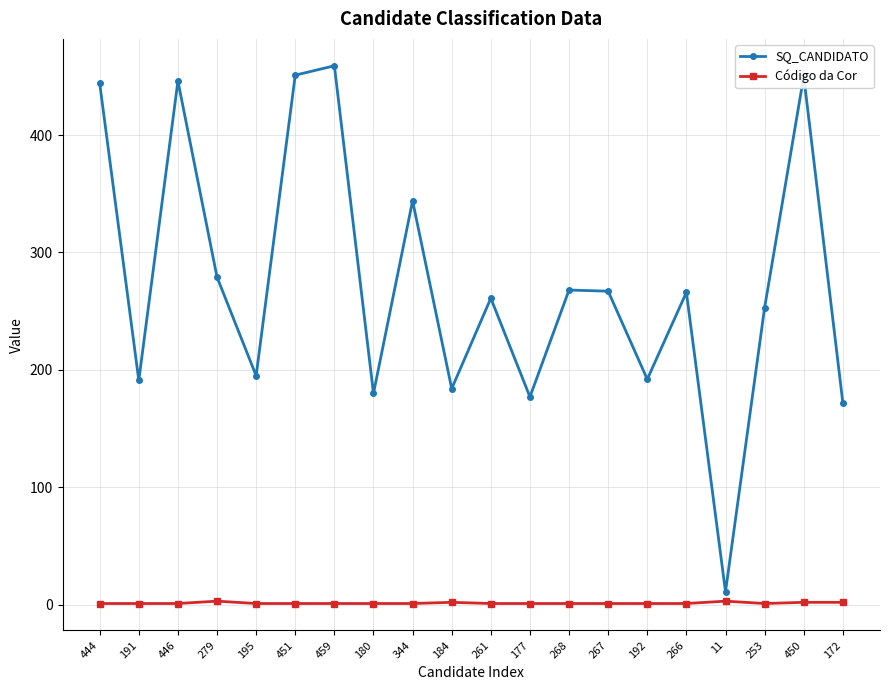

Which series has the largest total across all categories?

SQ_CANDIDATO